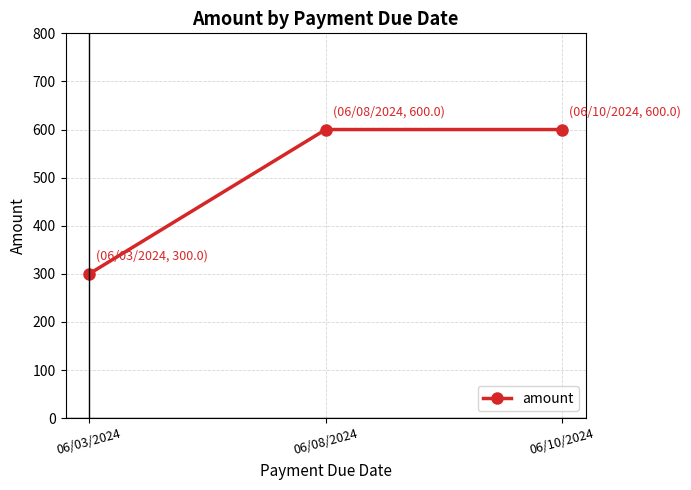

Reading left to right, what are all the values shown in this chart?

06/03/2024=300	06/08/2024=600	06/10/2024=600